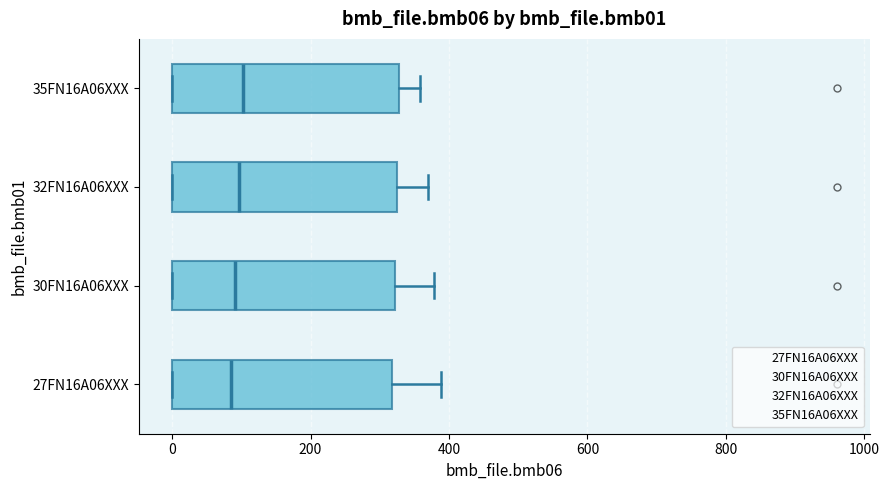

Where does the median line of the box for 27FN16A06XXX sit on the x-axis? The values are not printed on the chart, so give them approximately, as read against the axis.

80